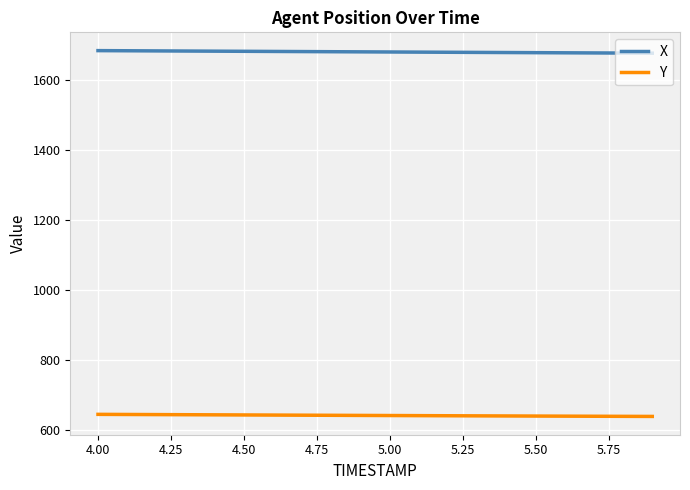

True or false: X and Y intersect in this chart.

False